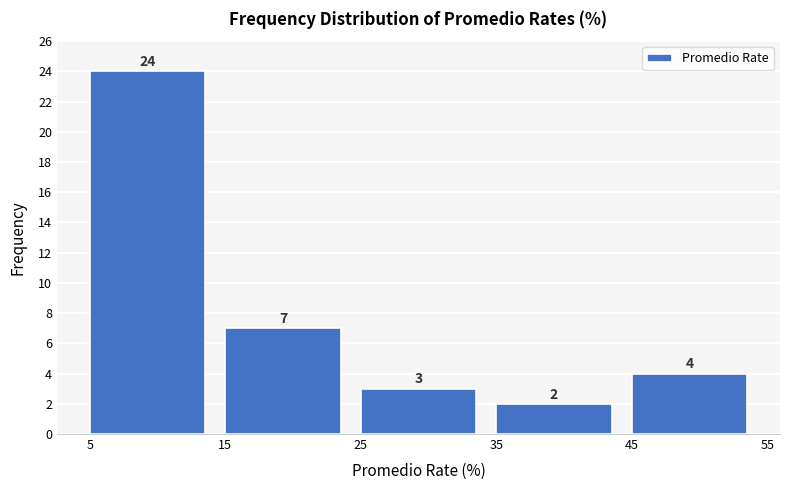

Which range on the x-axis has the tallest bar?

5 to 15